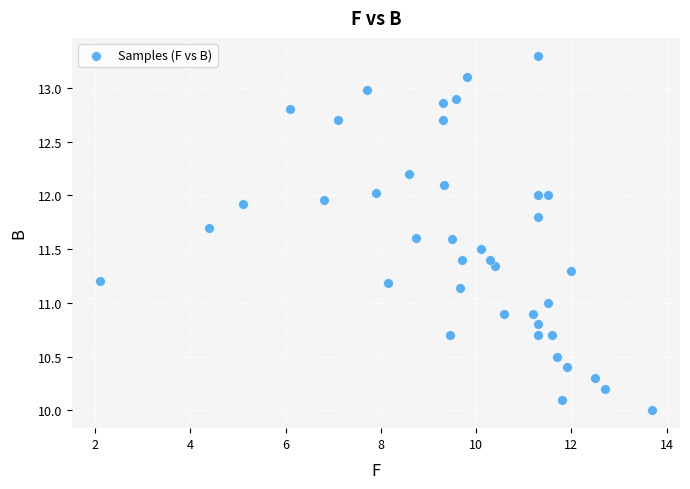

What is the range of X values (max minus min)?

11.6